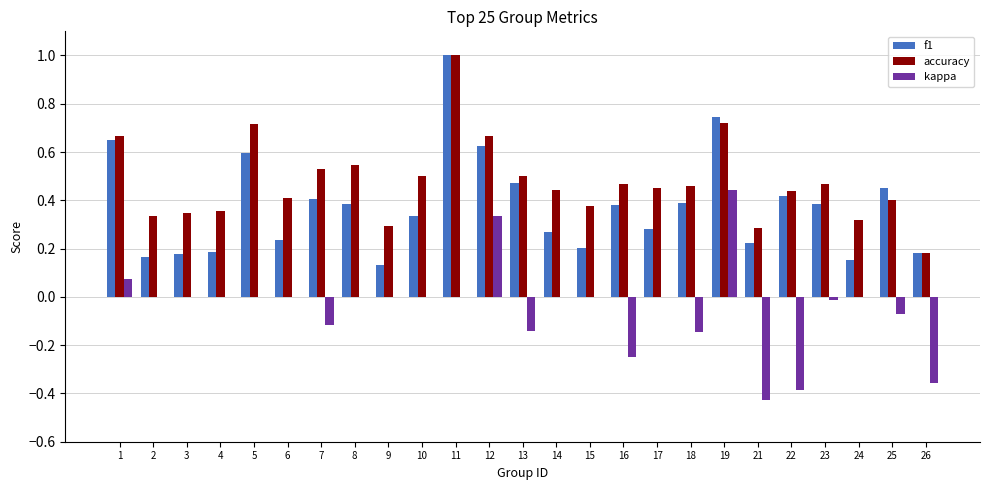

Are the bars grouped side by side (vs. stacked)?

Yes